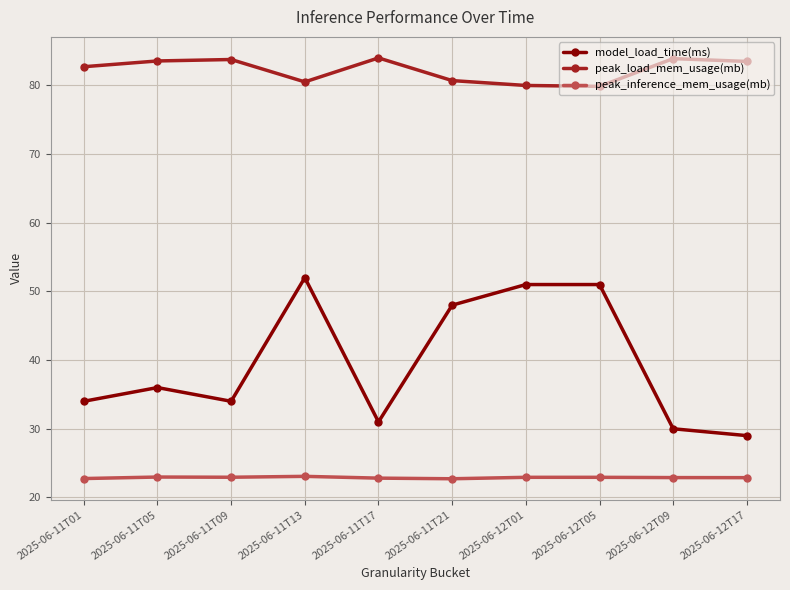

At 2025-06-11T21, list the series in order from smallest to largest.

peak_inference_mem_usage(mb), model_load_time(ms), peak_load_mem_usage(mb)